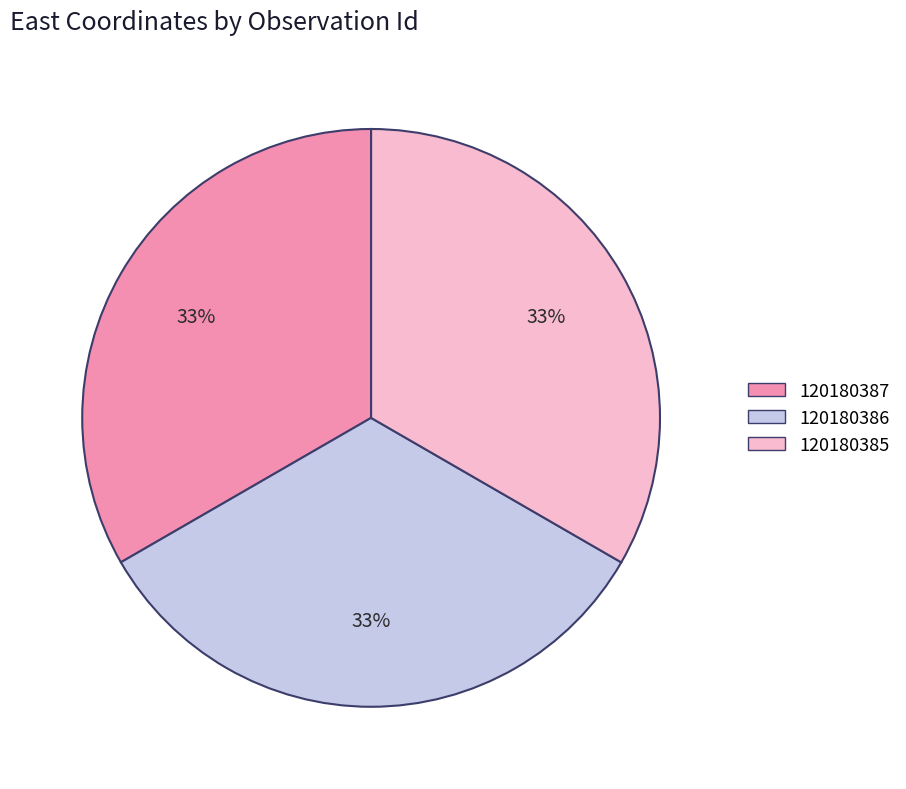

True or false: 120180386 accounts for 33% of the total.

True